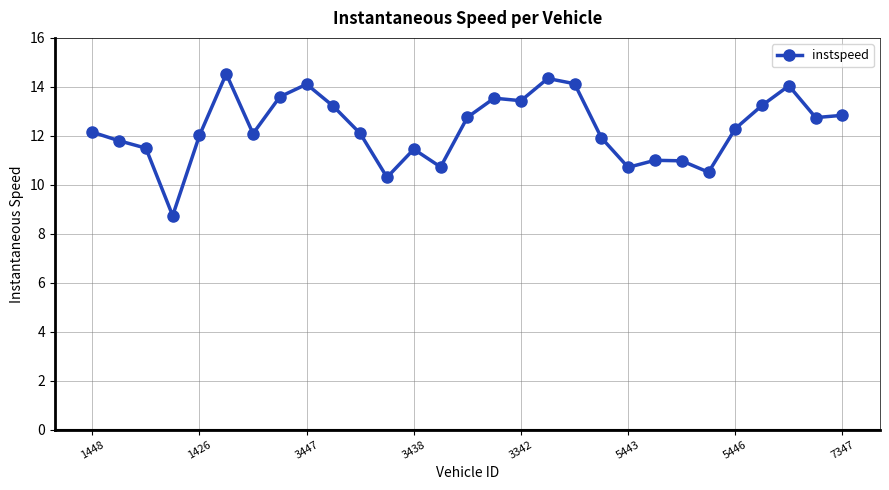

What is the value of the 23rd point from the left?

11.0